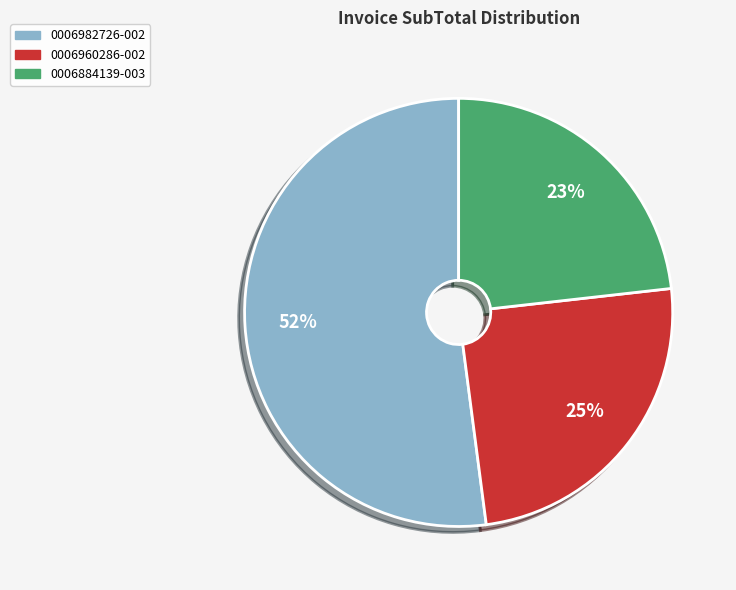

Which has a higher value, 0006884139-003 or 0006960286-002?

0006960286-002